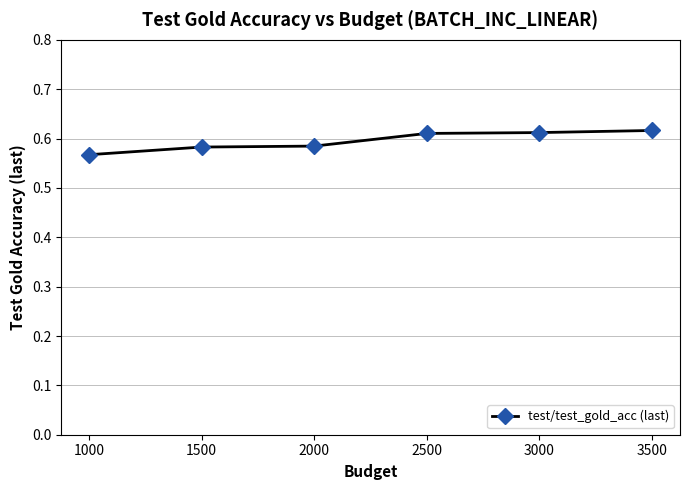

True or false: the data shows 0.9 at 2000.

False